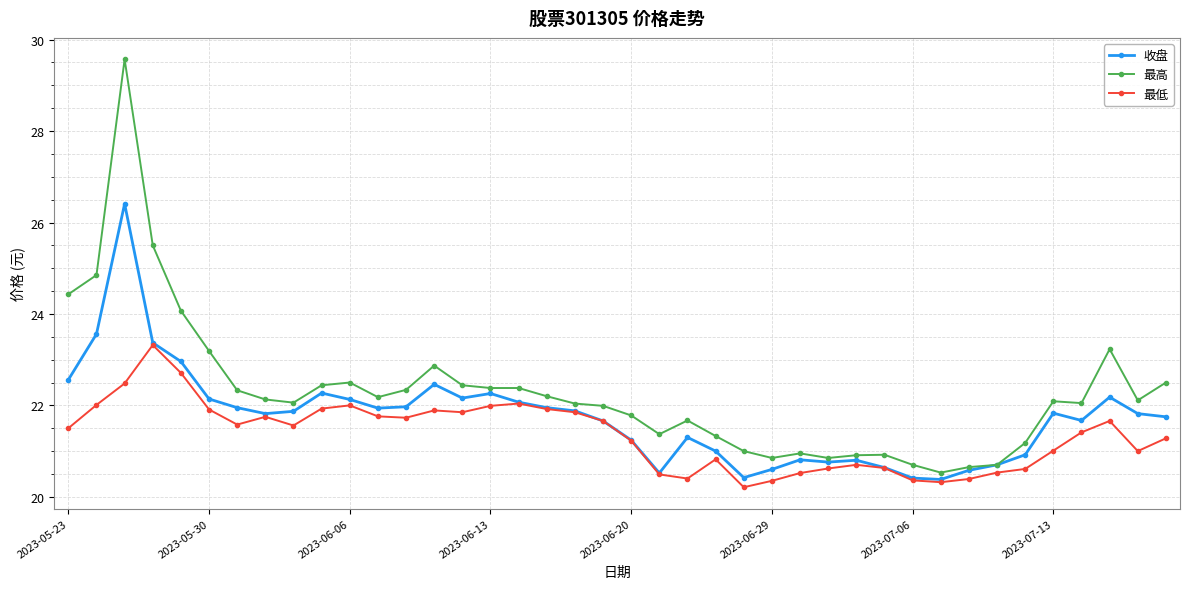

Which series has the largest total across all categories?

最高